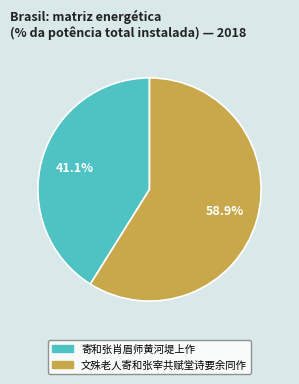

How many slices are in this pie chart?

2